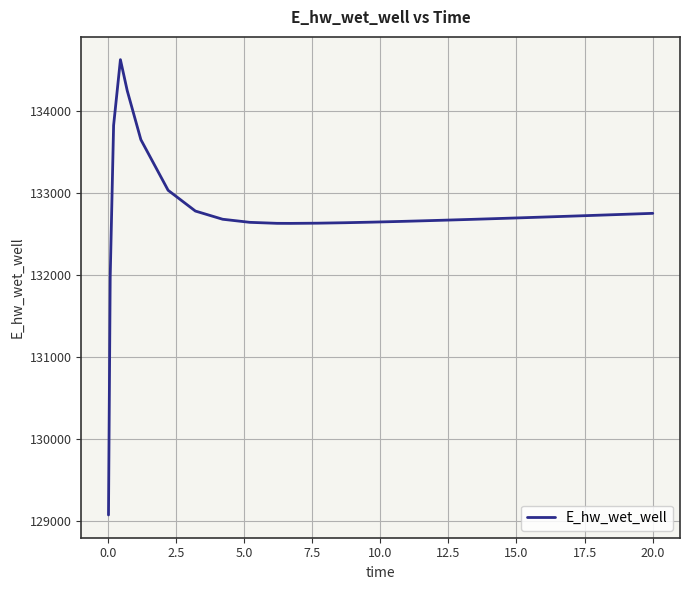

What is the smallest value displayed?

129070.2